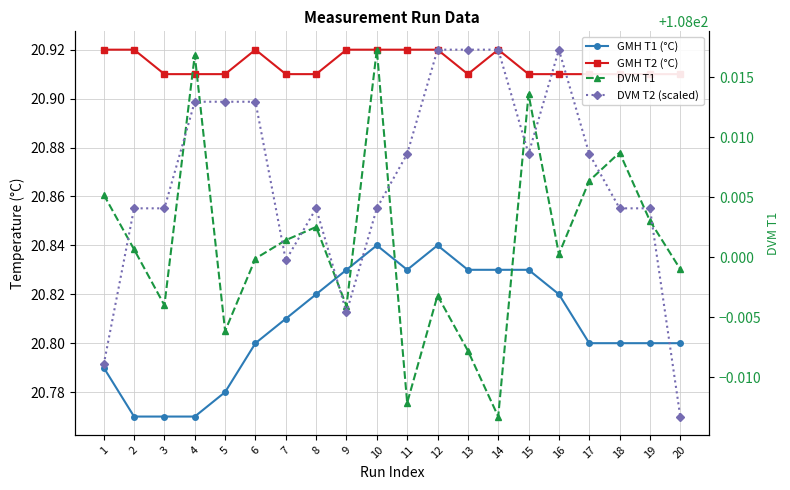

How many distinct data groups are displayed?

4